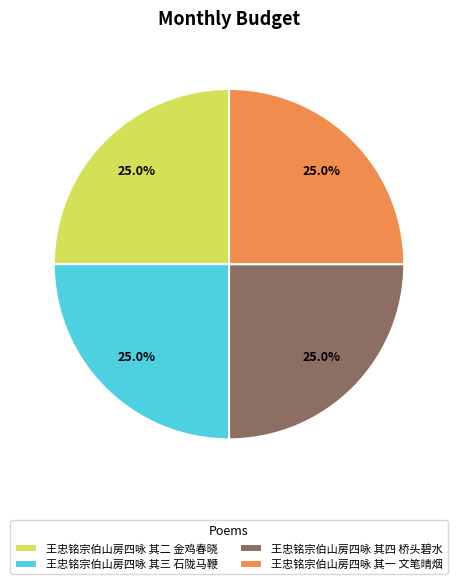

What is the ratio of the value at 王忠铭宗伯山房四咏 其二 金鸡春晓 to the value at 王忠铭宗伯山房四咏 其三 石陇马鞭?

1.0